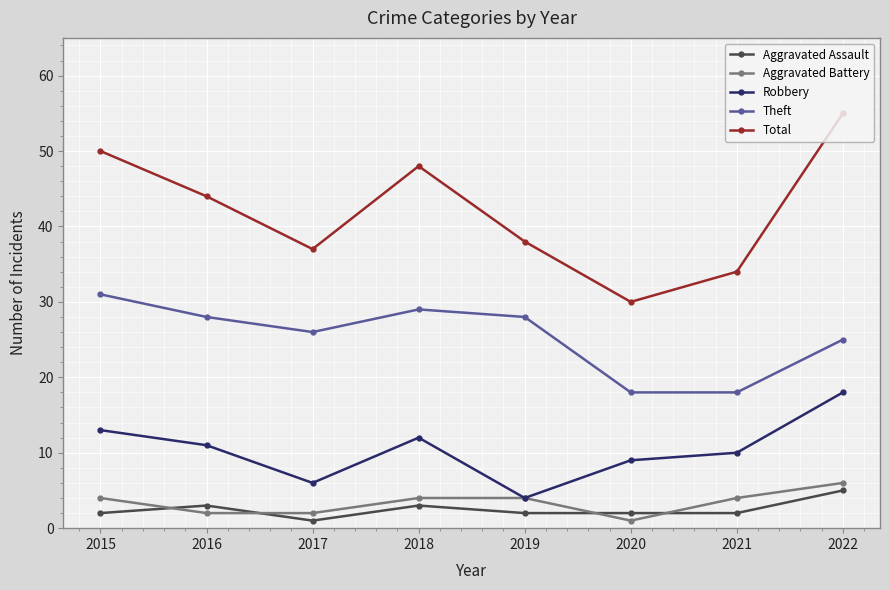

How many interior local peaks does the Robbery series have?

1